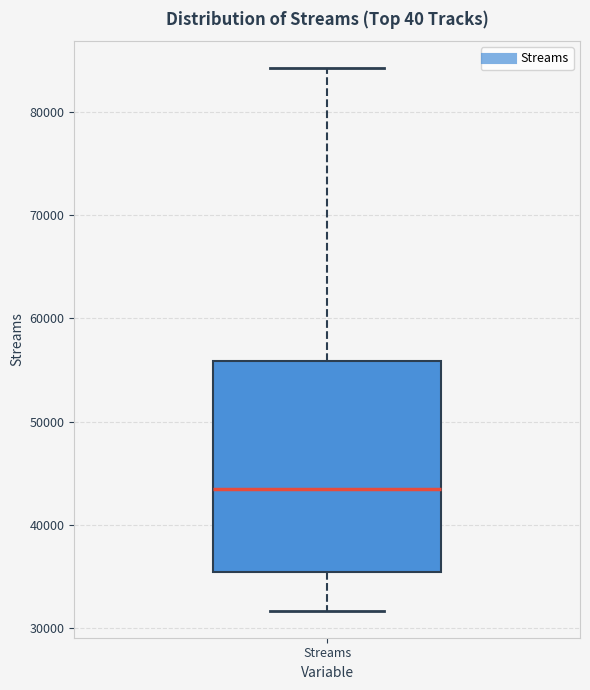

Where is the lower edge of the box for Streams on the y-axis? The values are not printed on the chart, so give them approximately, as read against the axis.

35000